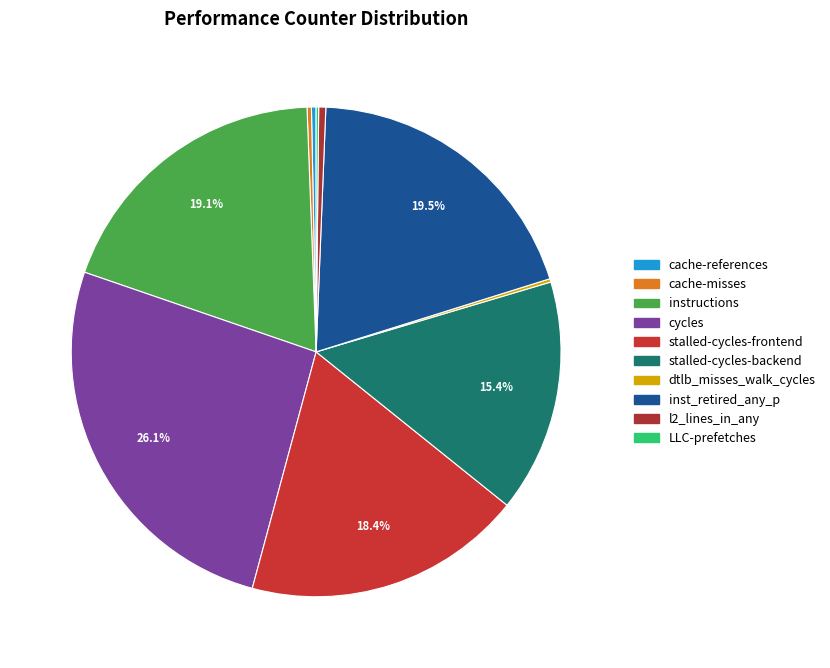

How many segments does this pie chart have?

10